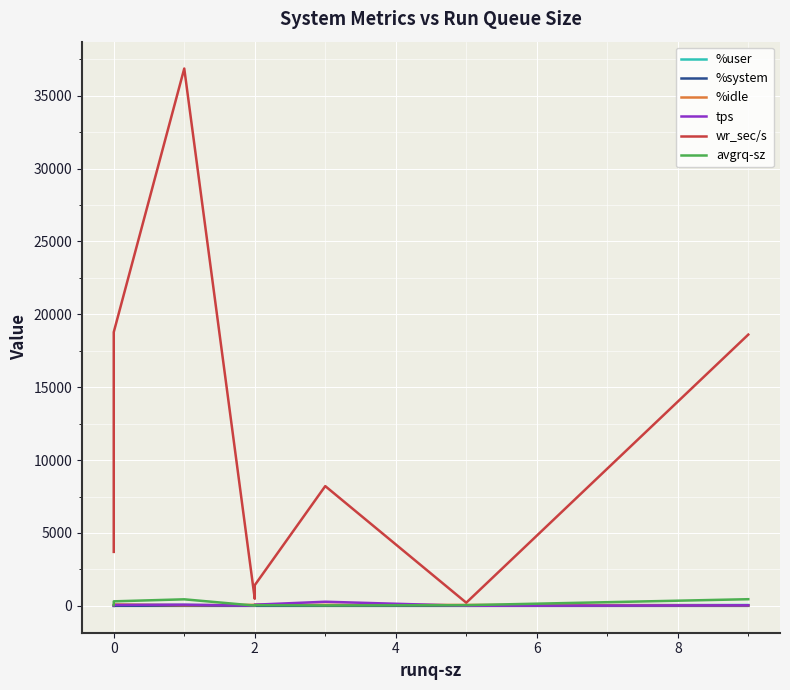

Which series has the largest range (max minus min)?

wr_sec/s